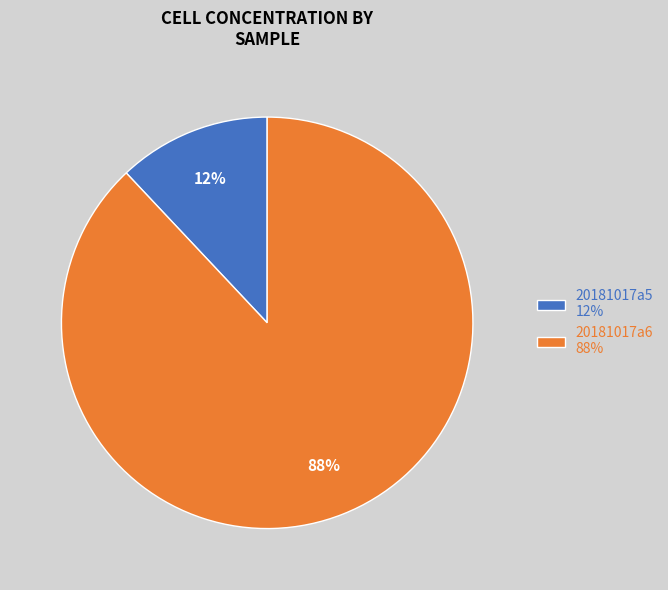

True or false: 20181017a5 accounts for 21% of the total.

False